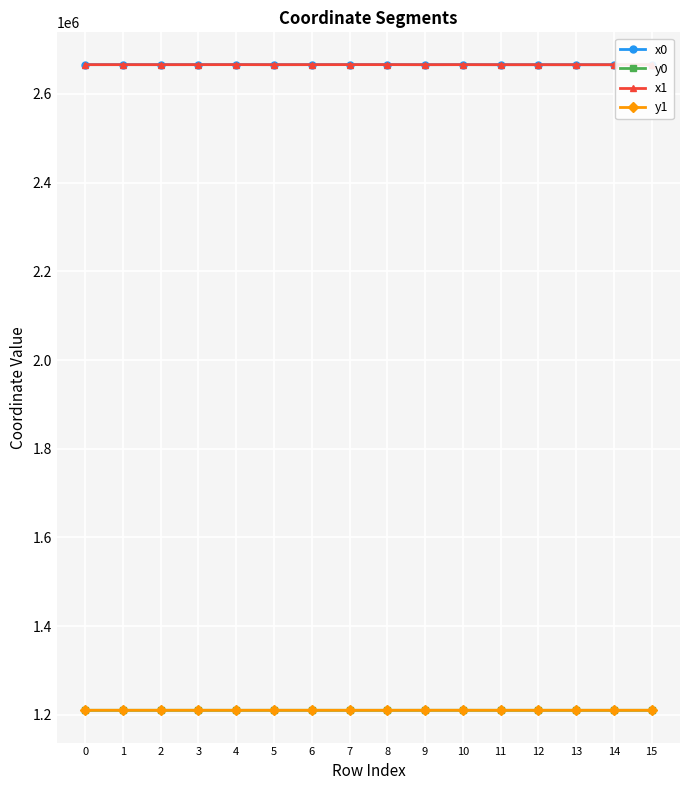

Is the value of y0 at 7 greater than the value of x0 at 14?

No